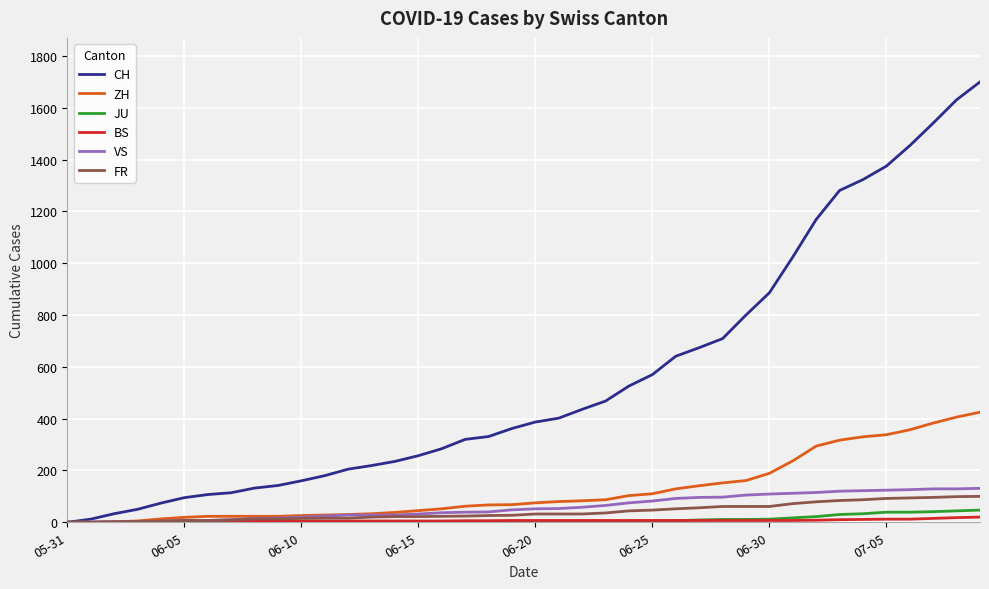

Which series has the largest total across all categories?

CH